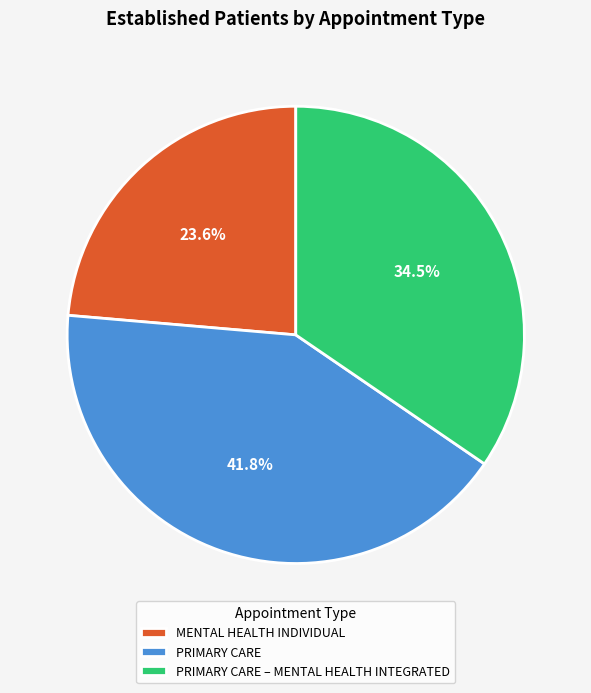

Combined, what portion of the pie is PRIMARY CARE – MENTAL HEALTH INTEGRATED and MENTAL HEALTH INDIVIDUAL?

58.2%